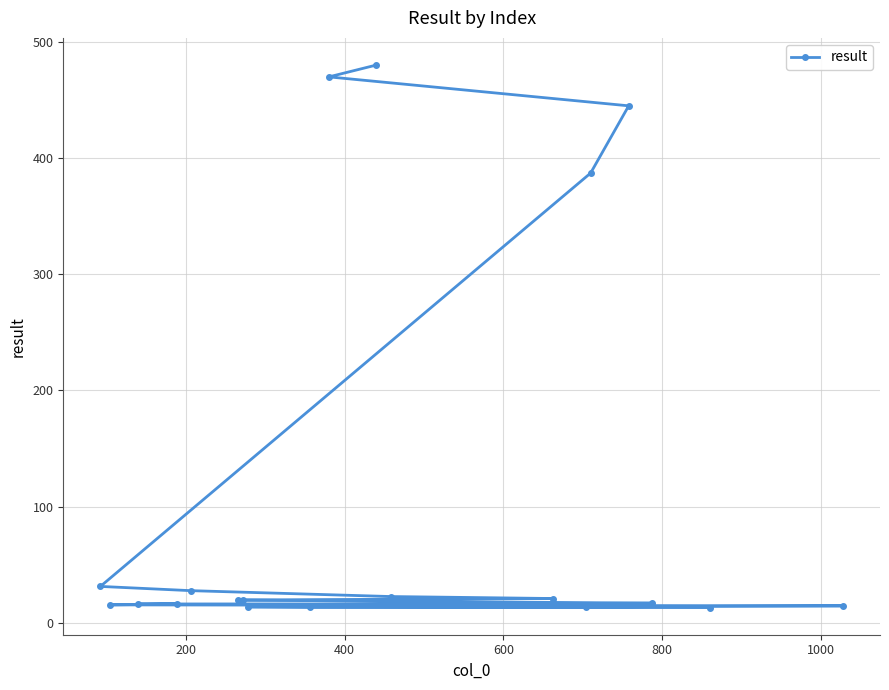

How many lines are shown in the chart?

1